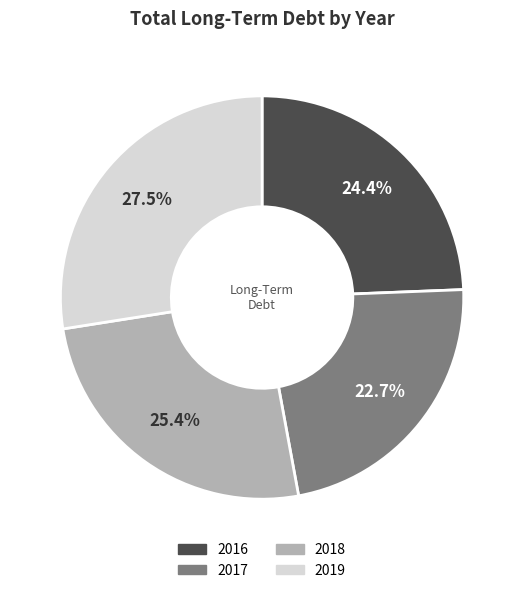

Is there any slice that represents more than half of the pie?

No